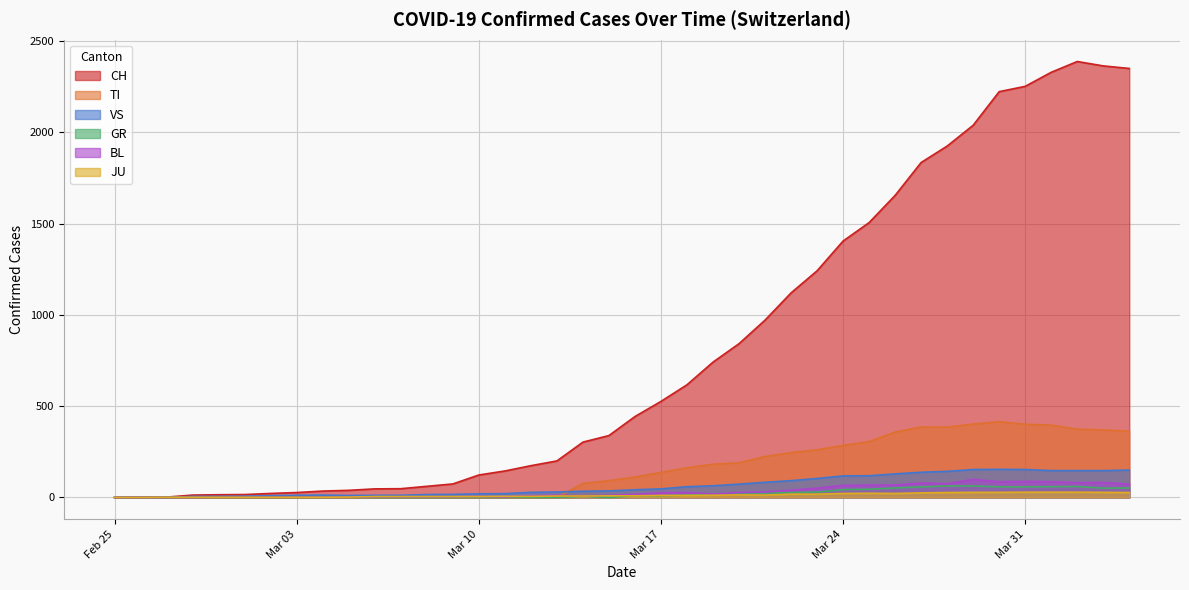

True or false: JU has a value of 8 at 2020-03-08.

False